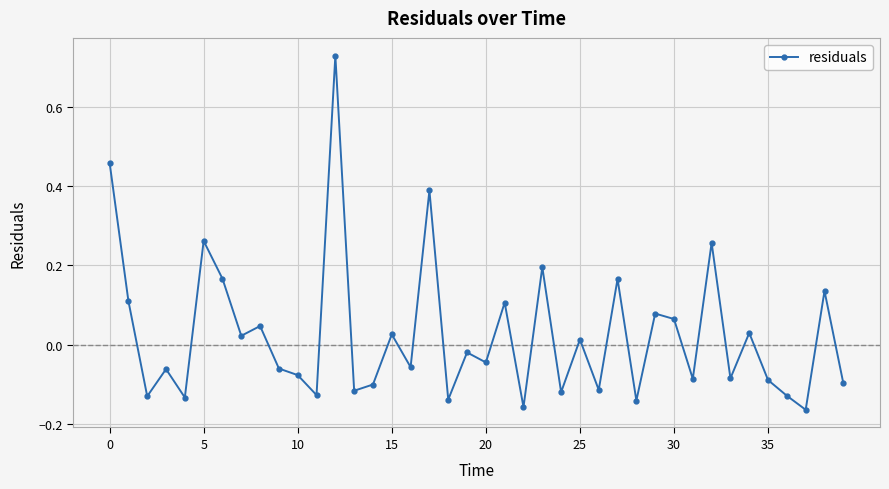

True or false: the data has more than 0 interior local peaks.

True